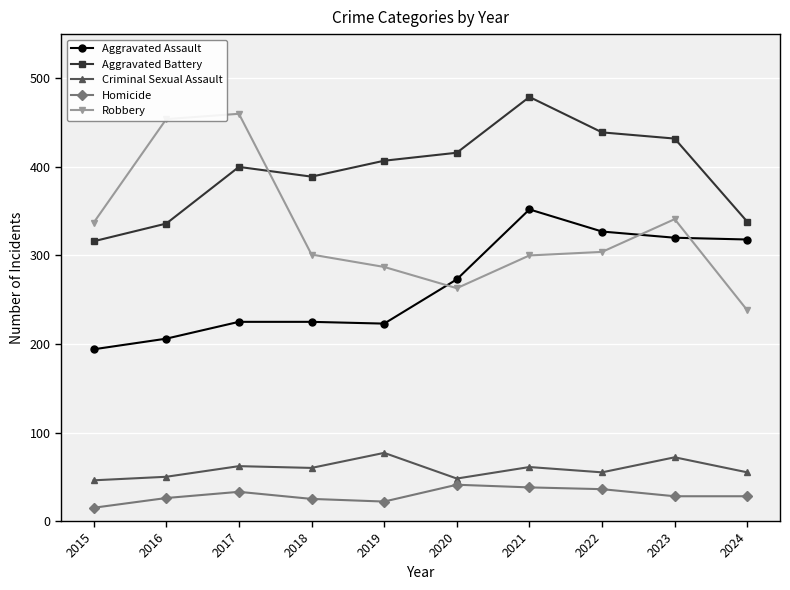

The value of Aggravated Battery at 2018 is 389. True or false?

True